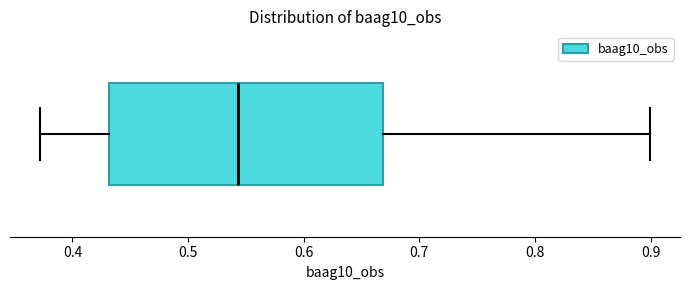

Where does the left whisker of the box end on the x-axis? The values are not printed on the chart, so give them approximately, as read against the axis.

0.37